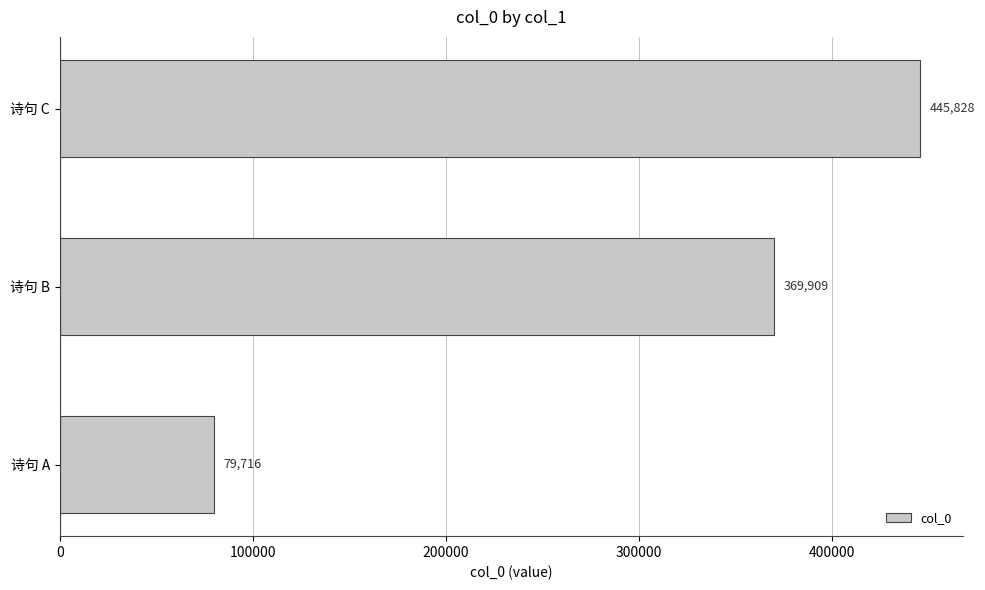

What is the greatest value displayed?

445828